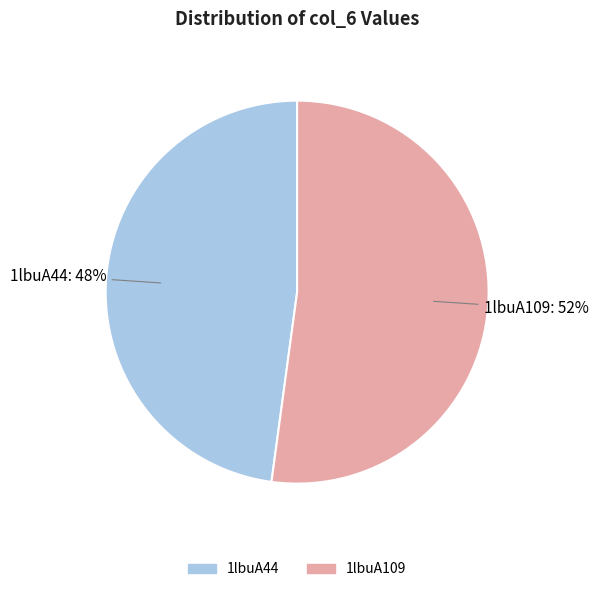

Combined, do 1lbuA109 and 1lbuA44 account for over 50%?

Yes